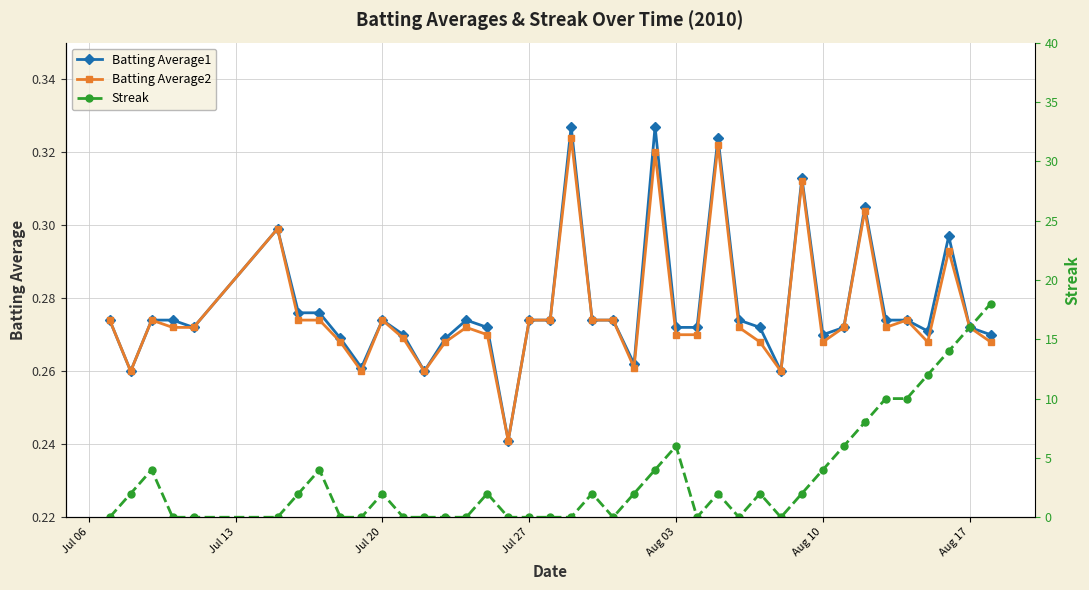

Which series ends up on top after the final intersection of Streak and Batting Average2?

Streak